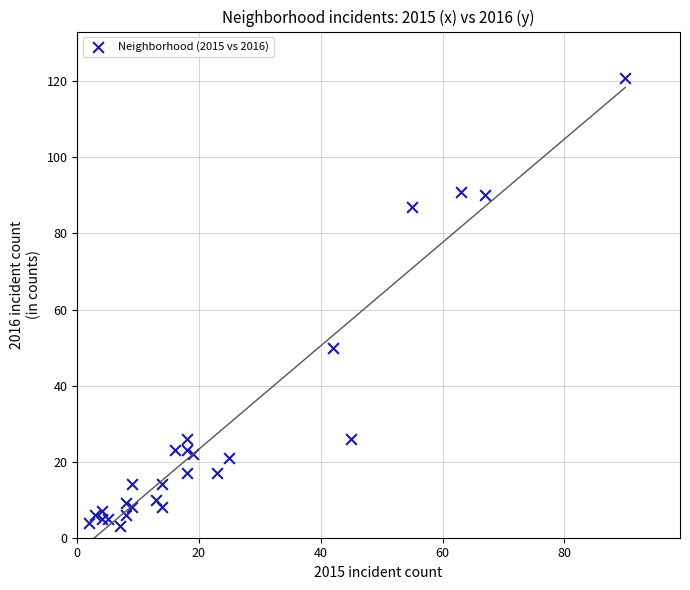

What is the range of Y values (max minus min)?

118